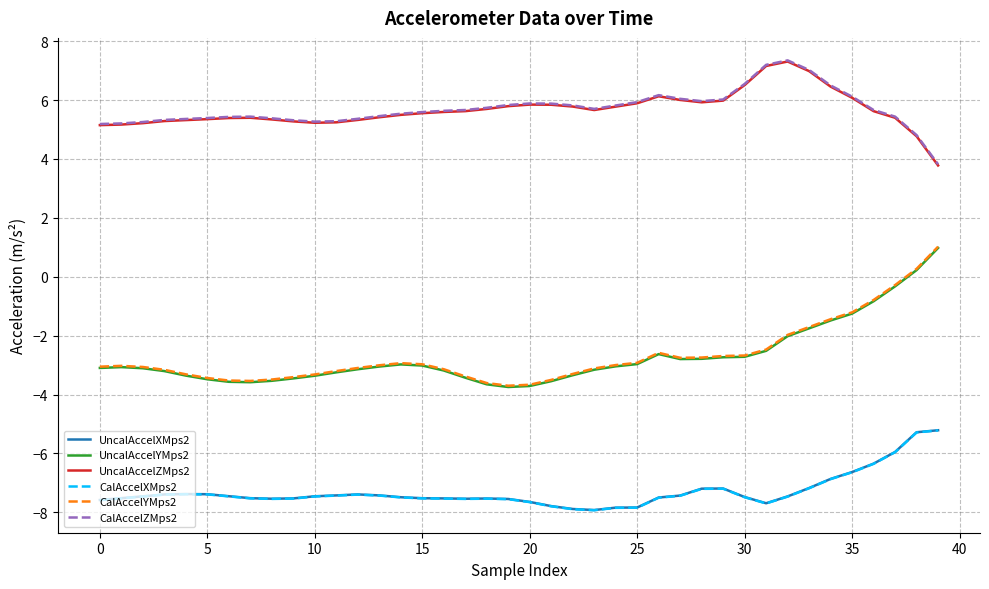

What is the maximum value for CalAccelXMps2?

-5.2